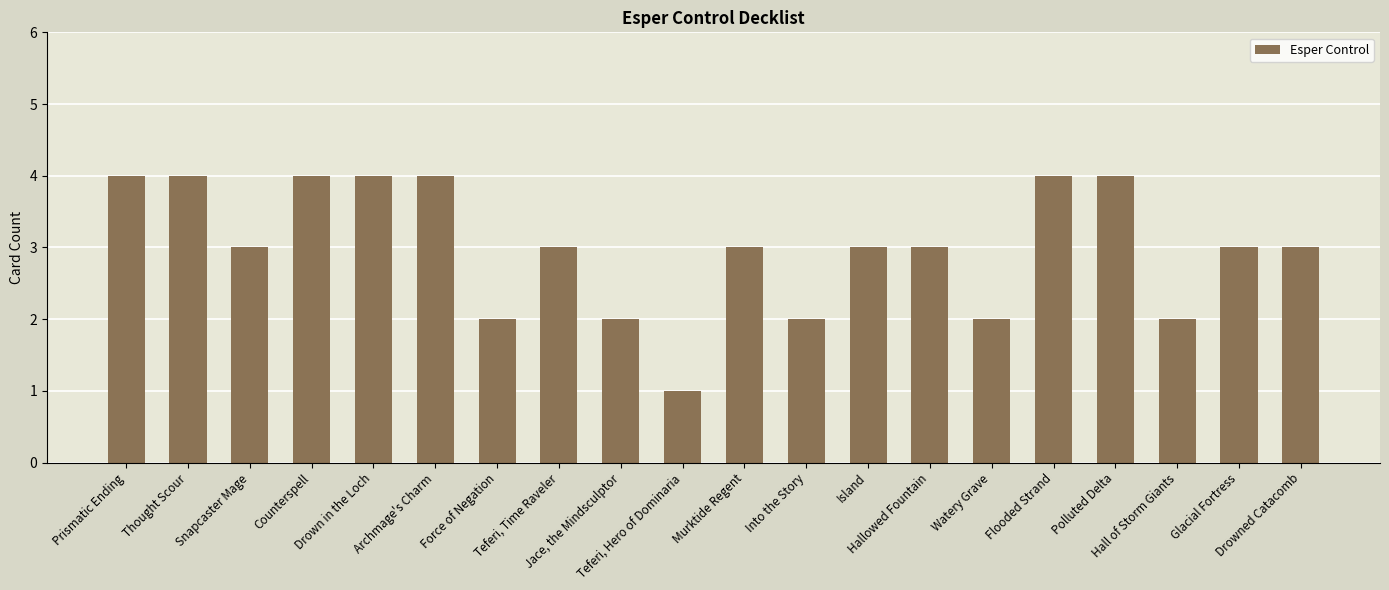

What is the change in value from Archmage's Charm to Hall of Storm Giants?

-2